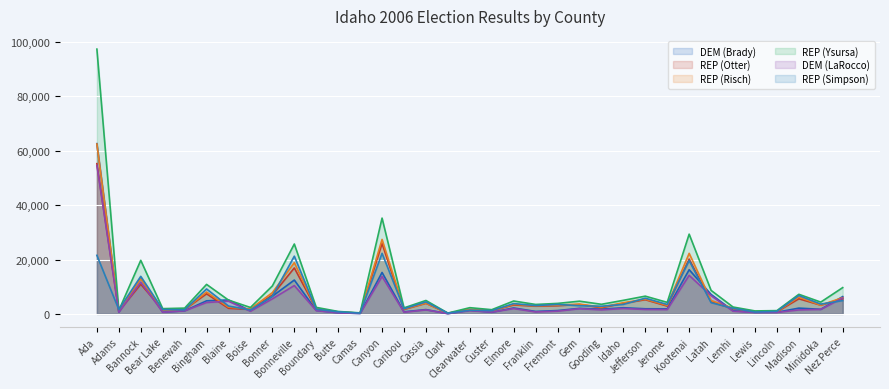

How many lines are shown in the chart?

6